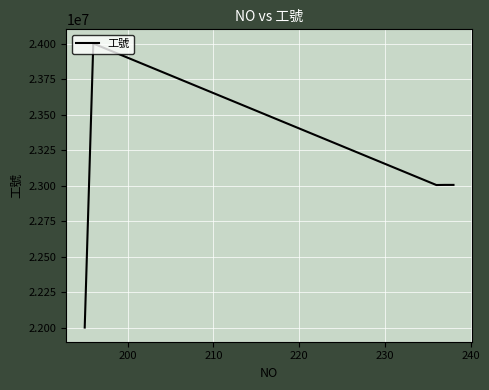

What is the difference between the maximum and second lowest values?

995050